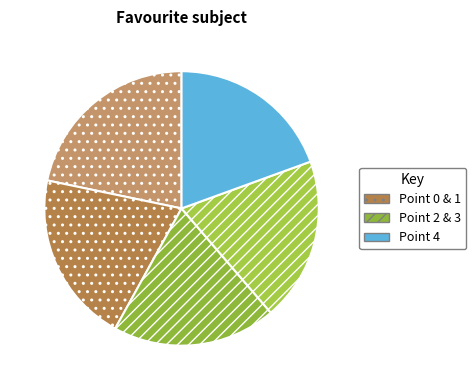

How many slices are in this pie chart?

5